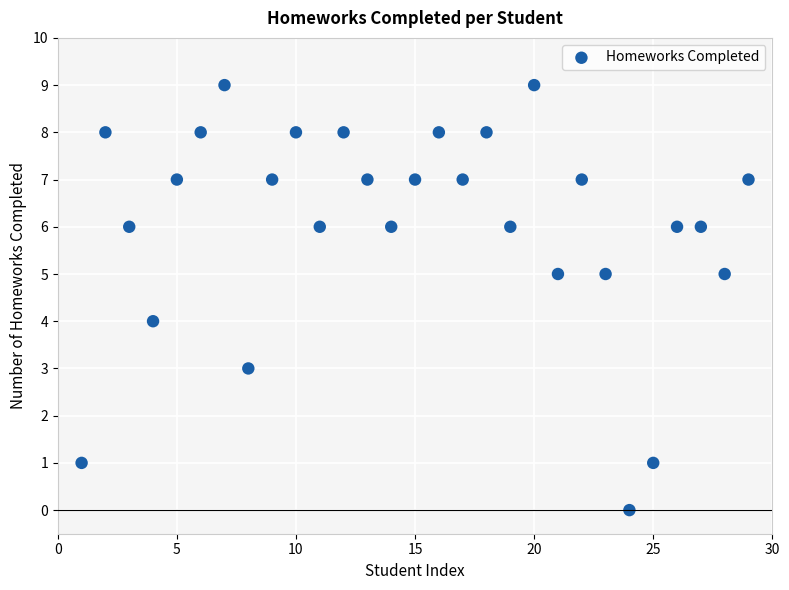

What is the range of Y values (max minus min)?

9